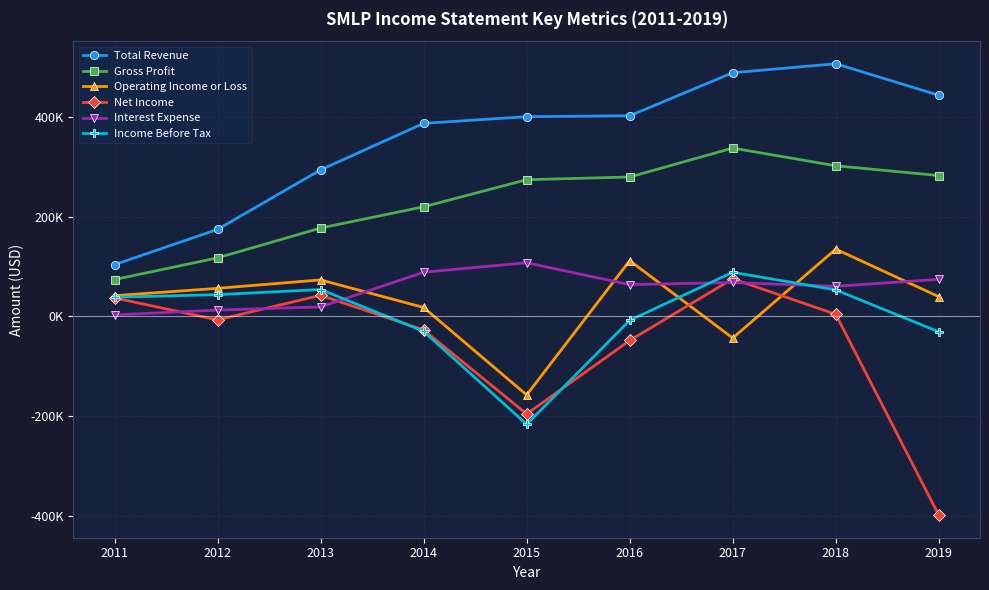

What is the value of the Net Income point at the 3rd from the left?

42500